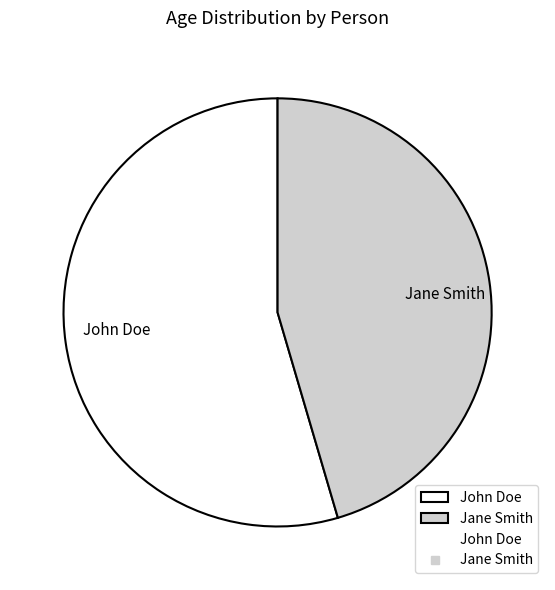

The John Doe slice represents 55% of the pie. True or false?

True